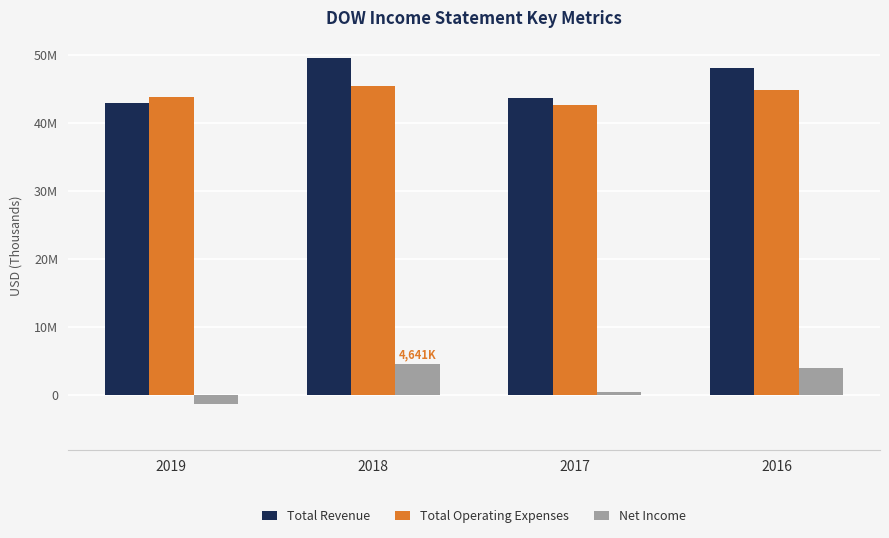

What are all the series names shown in the legend?

Total Revenue, Total Operating Expenses, Net Income